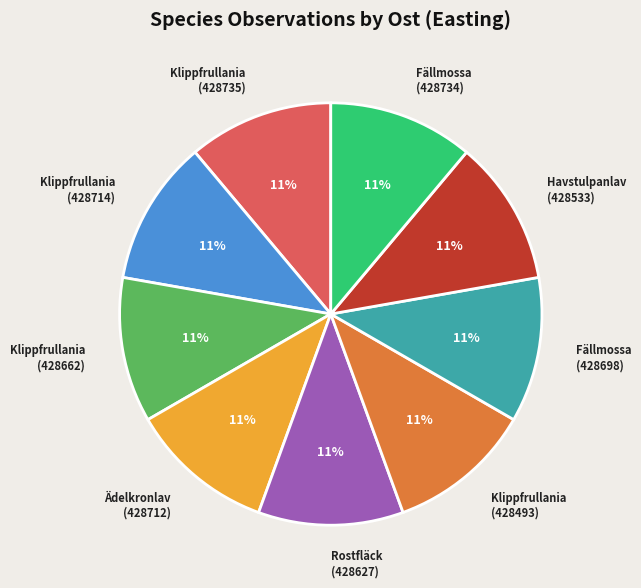

Approximately how many times larger is the value at Havstulpanlav (428533) compared to Rostfläck (428627)?

1.0